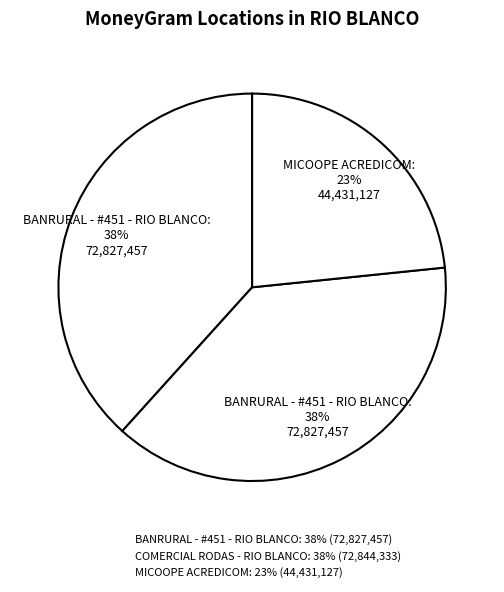

Approximately how many times larger is the value at BANRURAL - #451 - RIO BLANCO compared to COMERCIAL RODAS - RIO BLANCO?

1.0